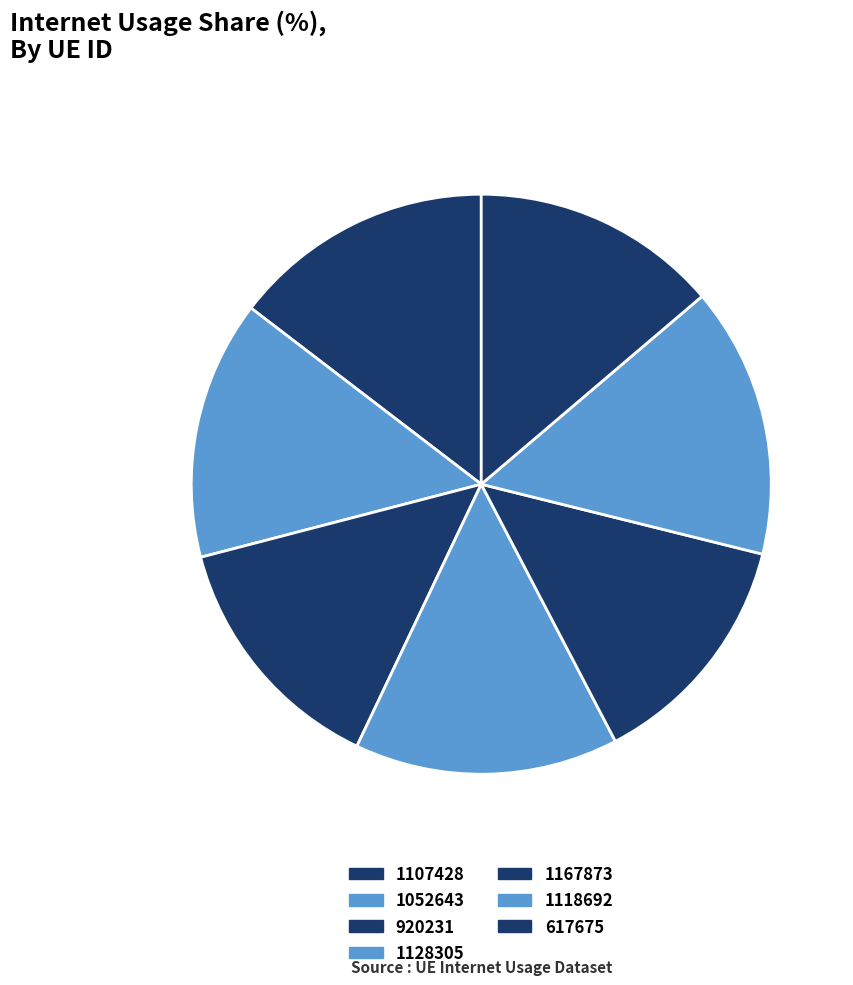

Count the number of slices in the pie.

7